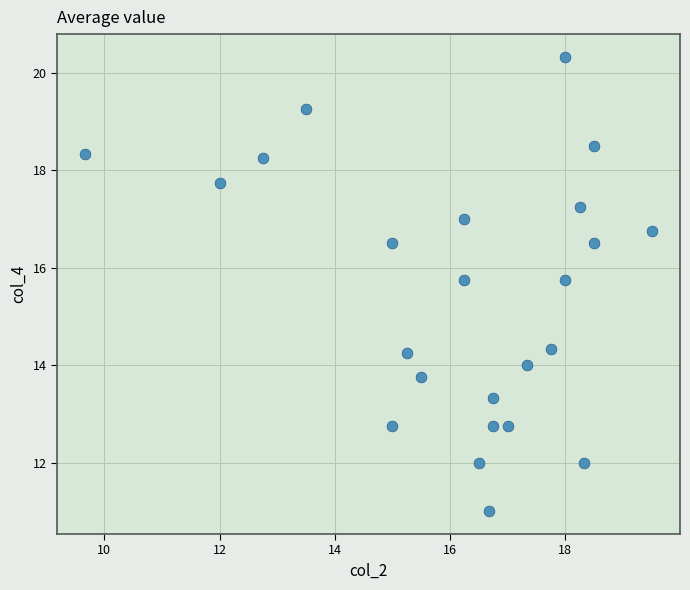

What is the range of X values (max minus min)?

9.8